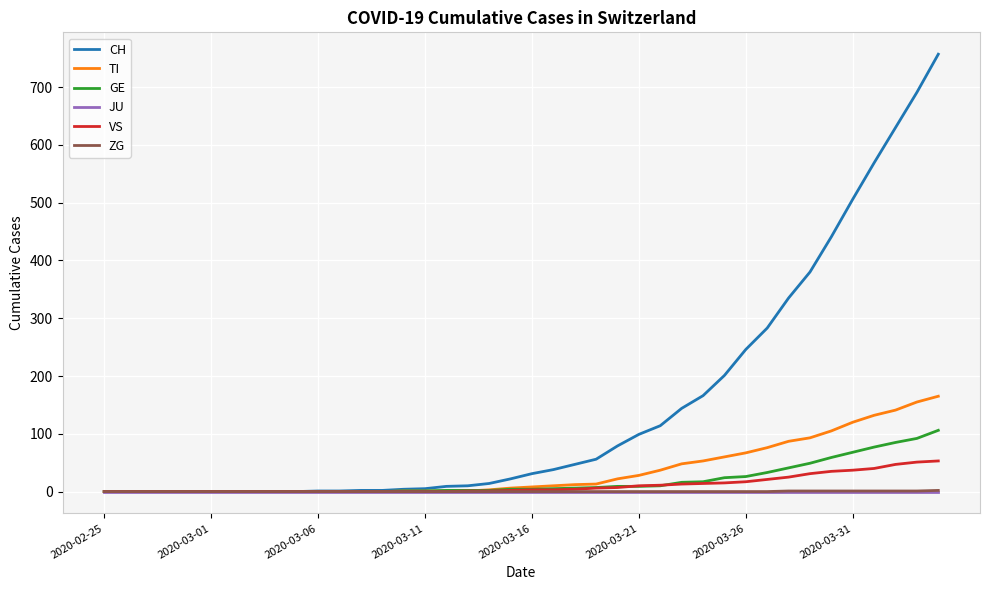

Which series has the largest total across all categories?

CH